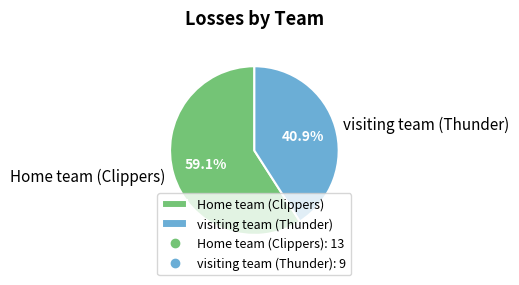

Which has a higher value, visiting team (Thunder) or Home team (Clippers)?

Home team (Clippers)